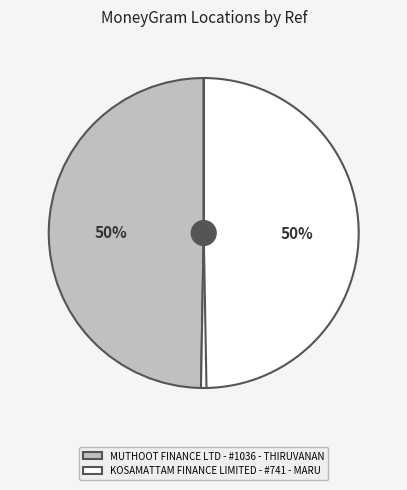

To the nearest percent, what is the average slice percentage?

50%